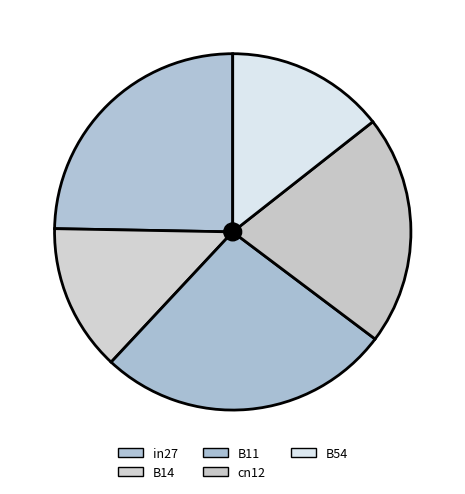

What is the largest slice in the pie chart?

B11